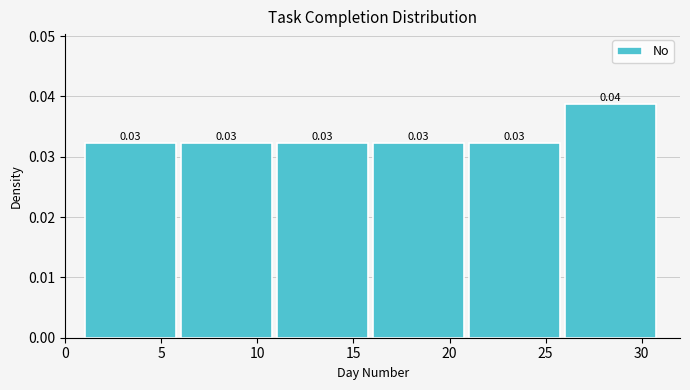

Over which range of the x-axis is the bar tallest?

26 to 31